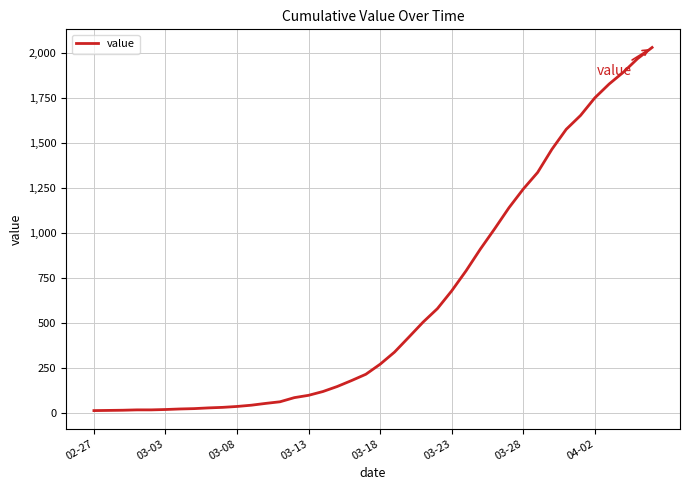

What is the greatest value displayed?

2032